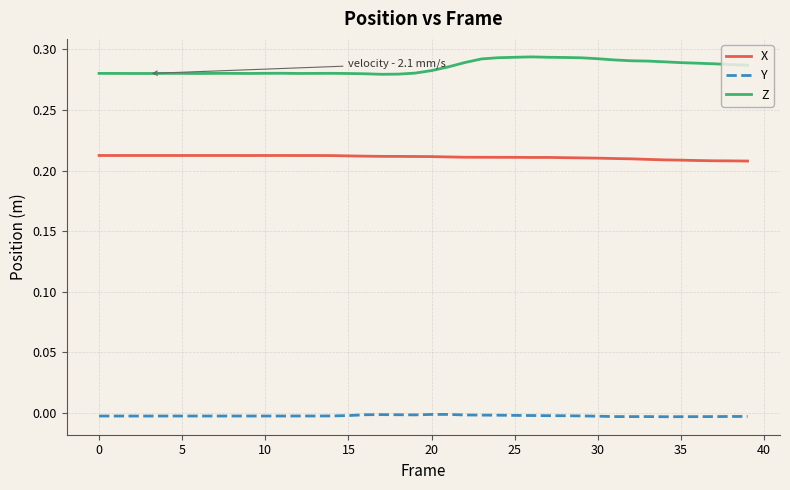

True or false: Z and Y intersect in this chart.

False